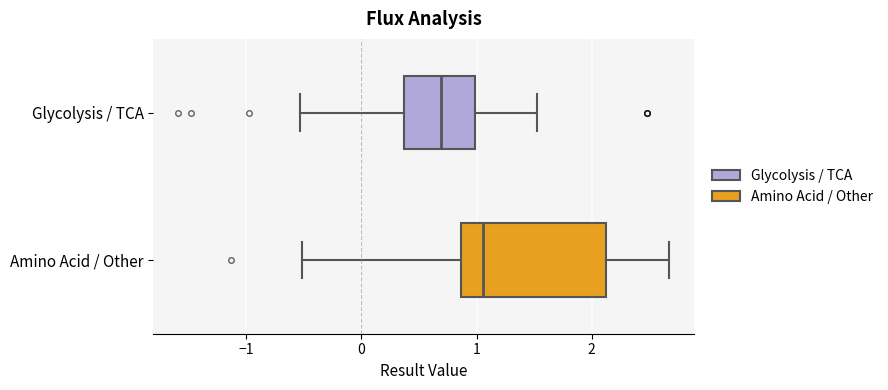

Reading bottom to top, read every box against the x-axis: the position of its median line, the range the box covers, and the ends of its whiskers. The values are not printed on the chart, so give them approximately, as read against the axis.

Amino Acid / Other: median 1.1, box 0.9 to 2.1, whiskers -0.5 to 2.7
Glycolysis / TCA: median 0.7, box 0.4 to 1.0, whiskers -0.5 to 1.5